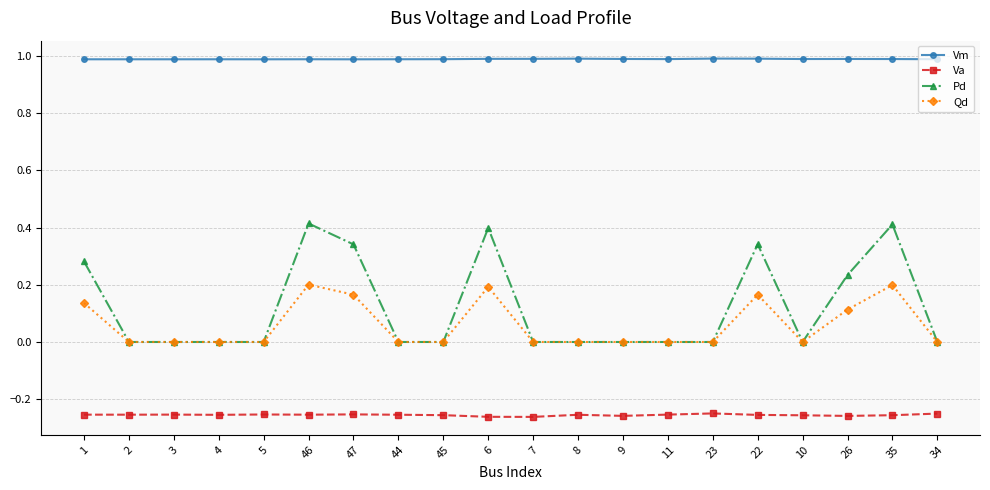

What is the difference between the highest and lowest values at 10?

1.2